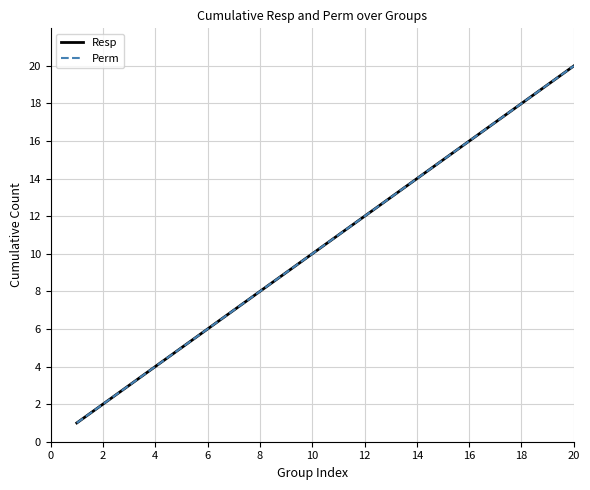

Is this an area chart (filled region under the line)?

No